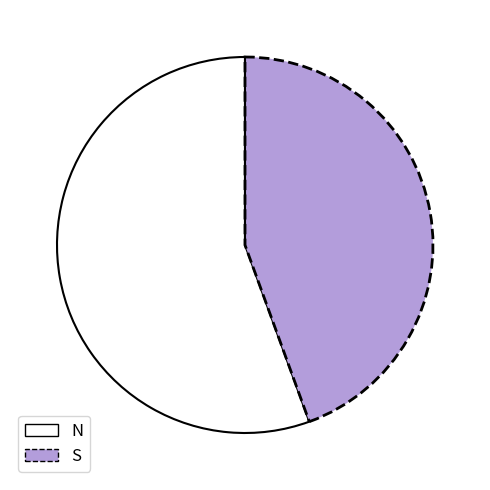

Which slice is the smallest?

S